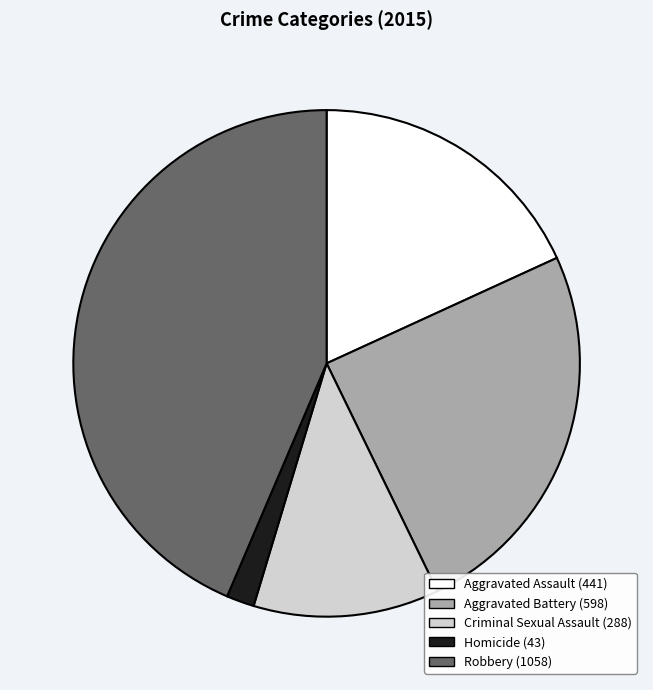

Is there any slice that represents more than half of the pie?

No